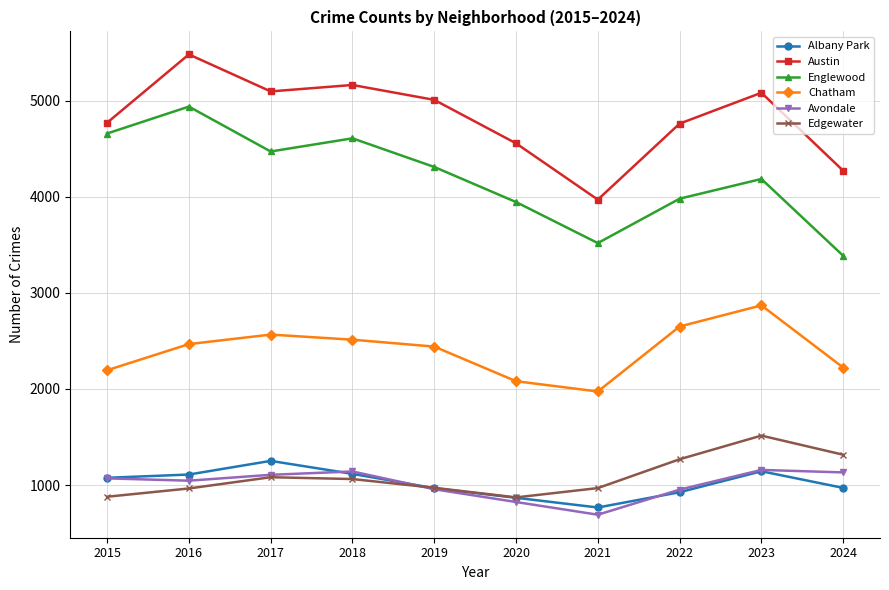

Is the value of Austin at 2015 greater than the value of Avondale at 2017?

Yes